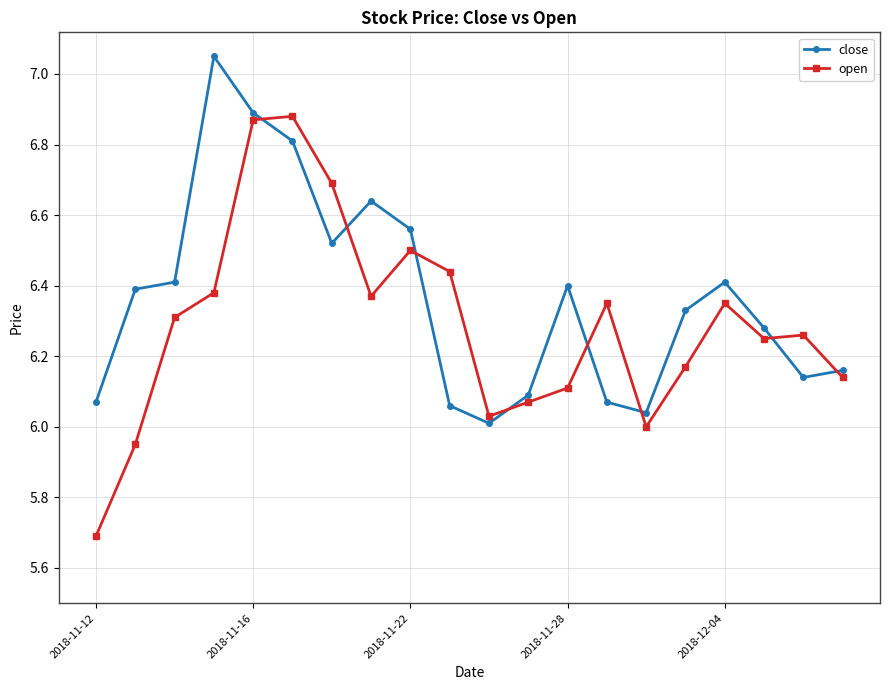

What is the lowest value of the open series?

5.7